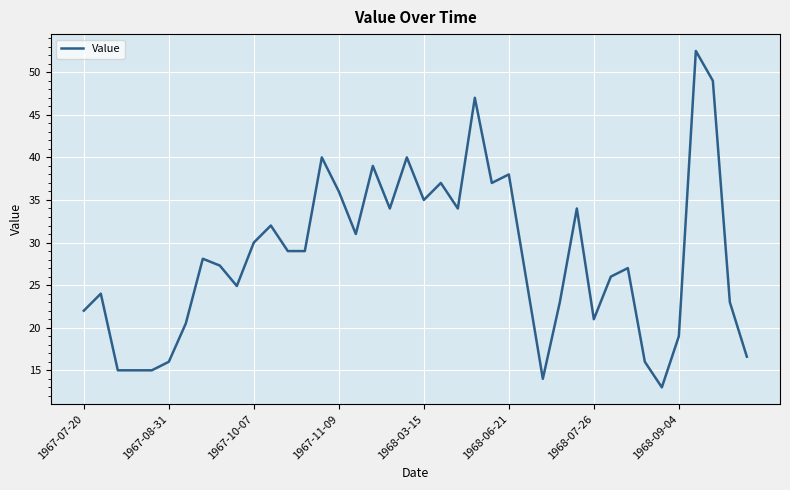

What is the minimum value shown in the chart?

13.0